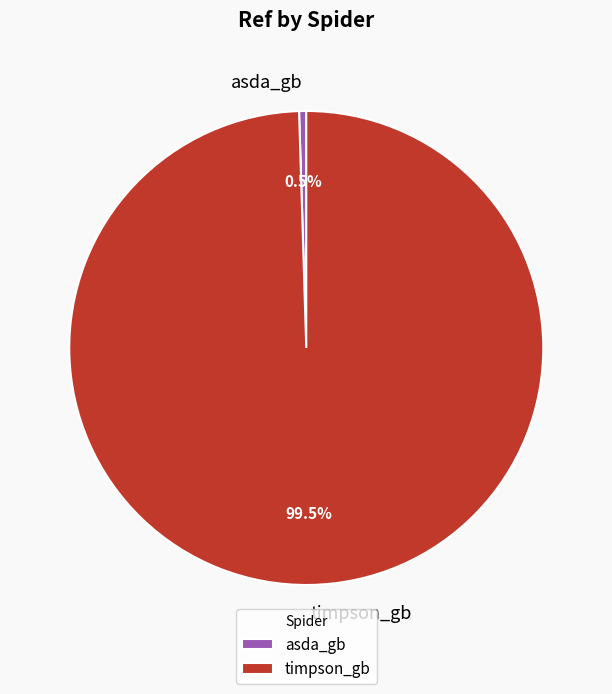

Which category accounts for the majority?

timpson_gb